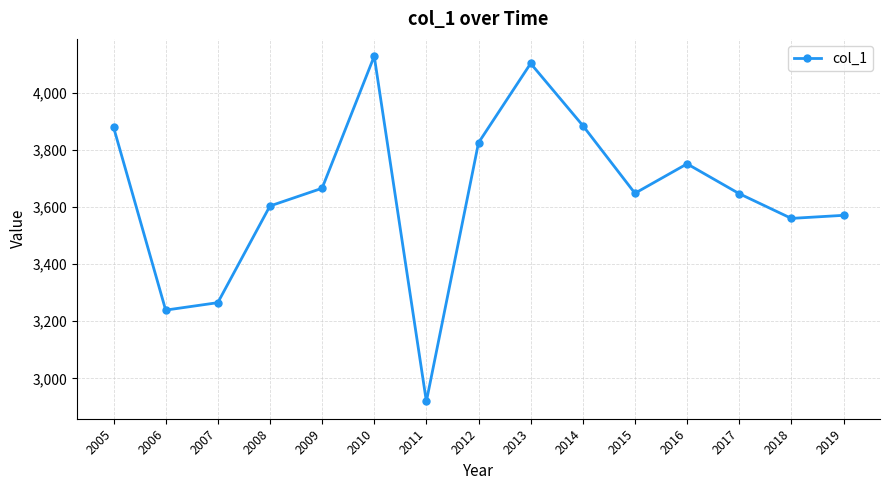

How many values exceed 3647?

8